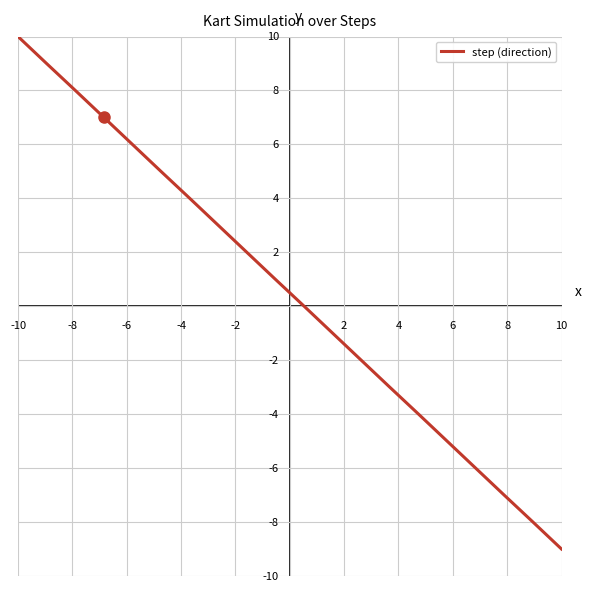

What is the difference between the maximum and minimum values?

19